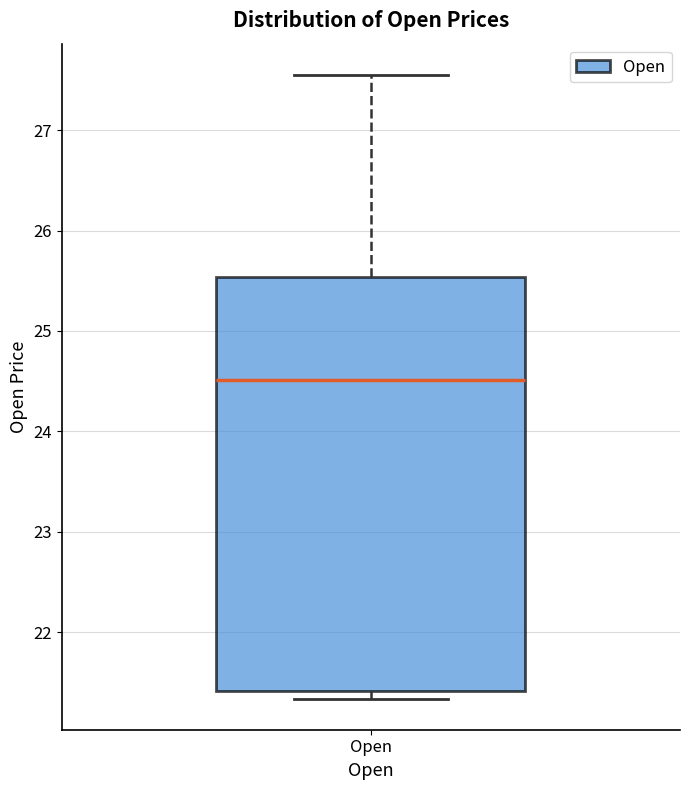

Transcribe this box plot: give where the median line is, the range the box spans, and where the two whiskers end, as read against the y-axis. The values are not printed on the chart, so give them approximately, as read against the axis.

median 24.5, box 21.4 to 25.5, whiskers 21.3 to 27.6